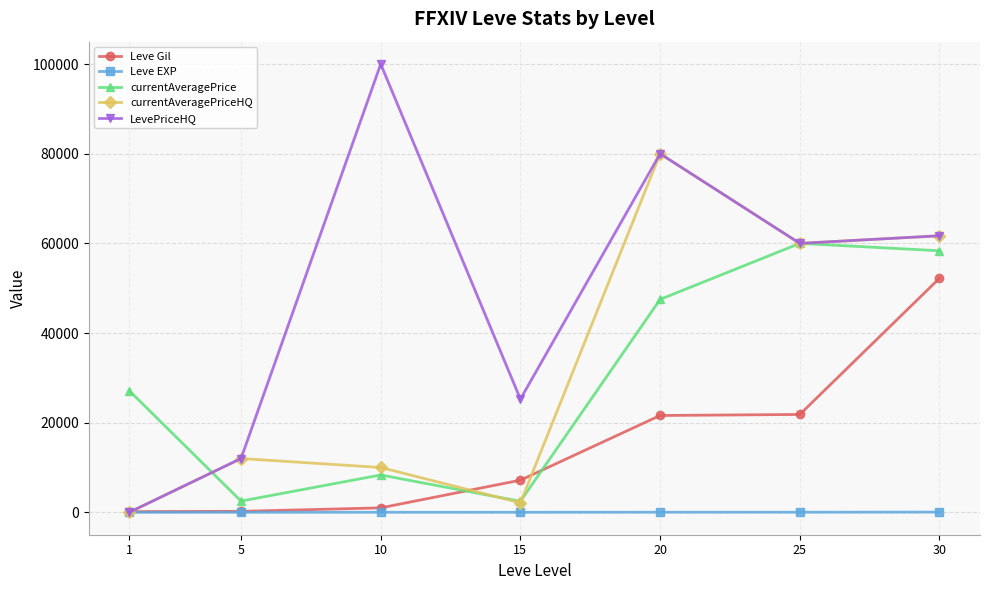

After their last crossing, which series has the higher values: Leve Gil or currentAveragePrice?

currentAveragePrice